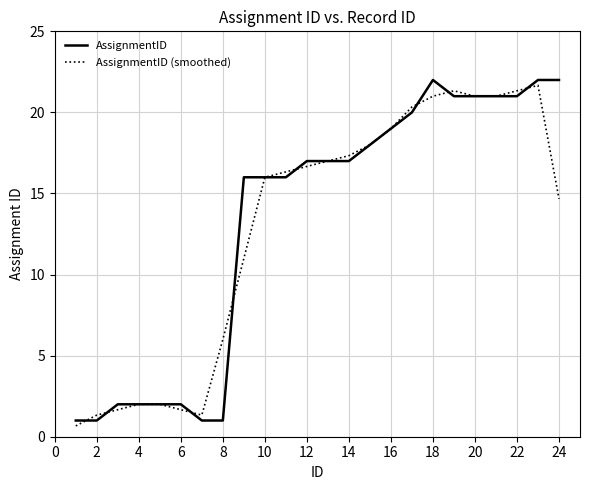

What is the smallest value displayed?

0.7